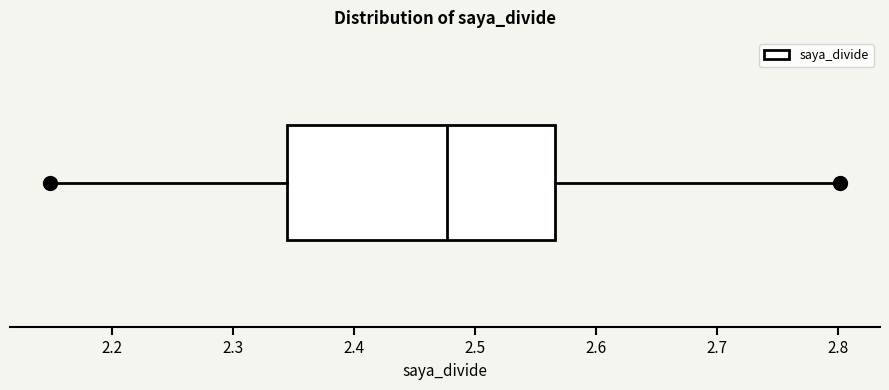

Read this box plot against the x-axis: the position of the median line, the range covered by the box, and the ends of both whiskers. The values are not printed on the chart, so give them approximately, as read against the axis.

median 2.48, box 2.34 to 2.57, whiskers 2.15 to 2.80